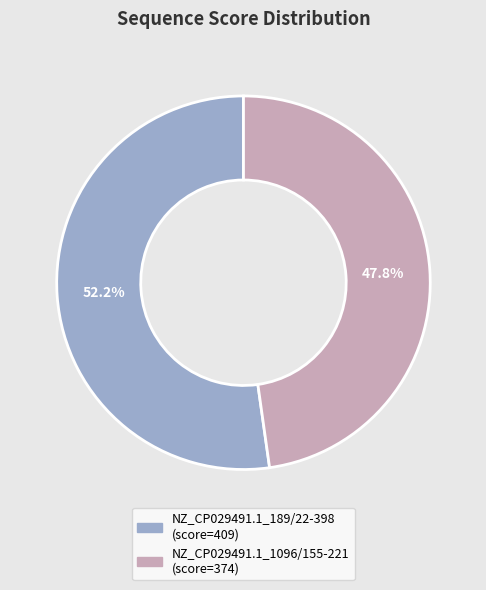

Count the number of slices in the pie.

2